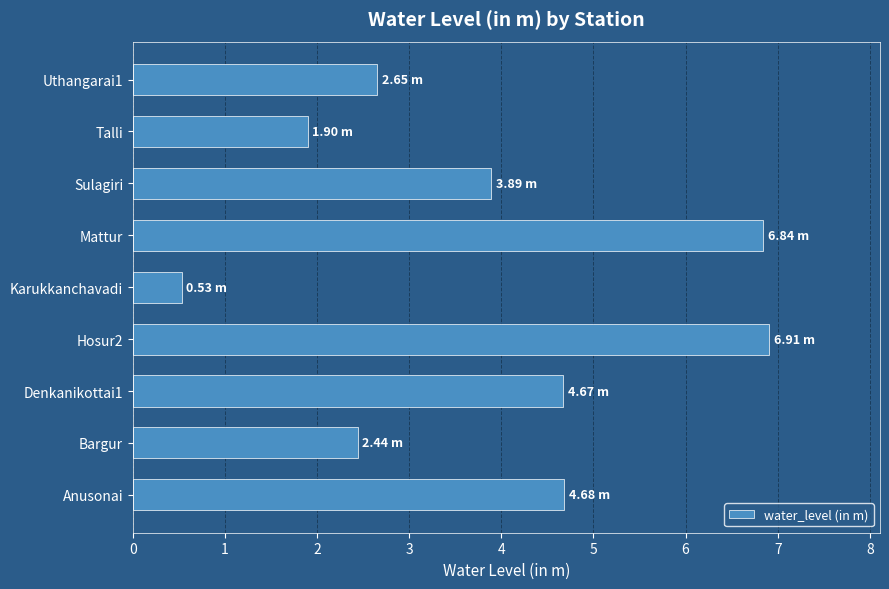

Which category has the lowest value across all series?

Karukkanchavadi